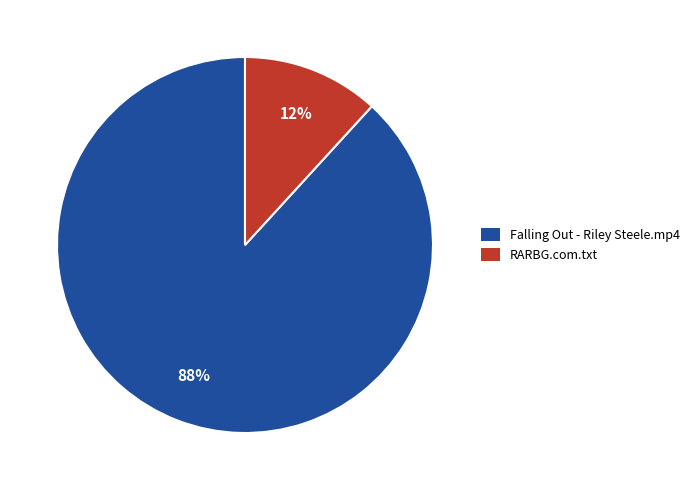

Between Falling Out - Riley Steele.mp4 and RARBG.com.txt, which is larger?

Falling Out - Riley Steele.mp4